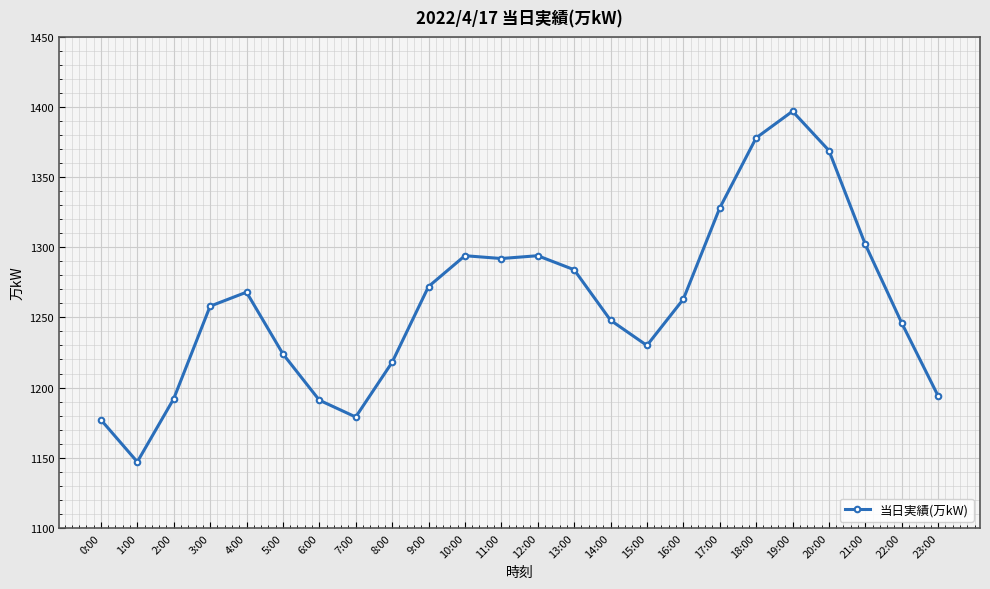

What is the ratio of the value at 9:00 to the value at 7:00?

1.1